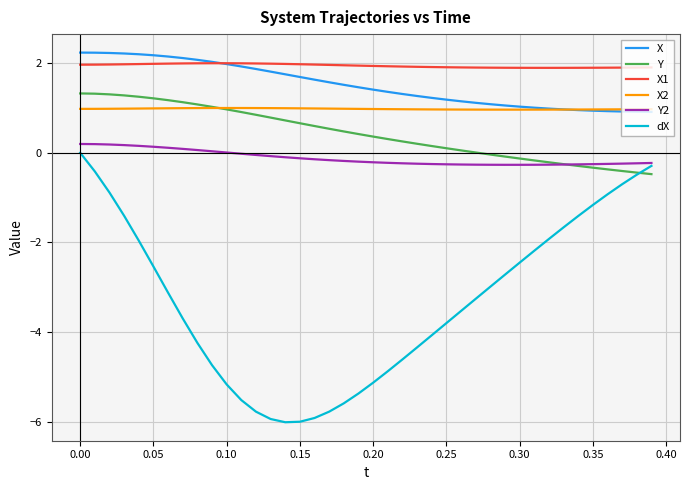

True or false: X and Y intersect in this chart.

False